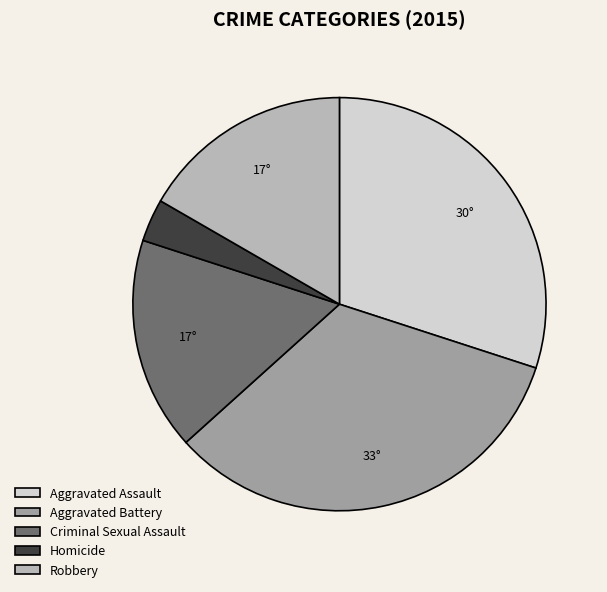

Does Criminal Sexual Assault represent more than half of the total?

No